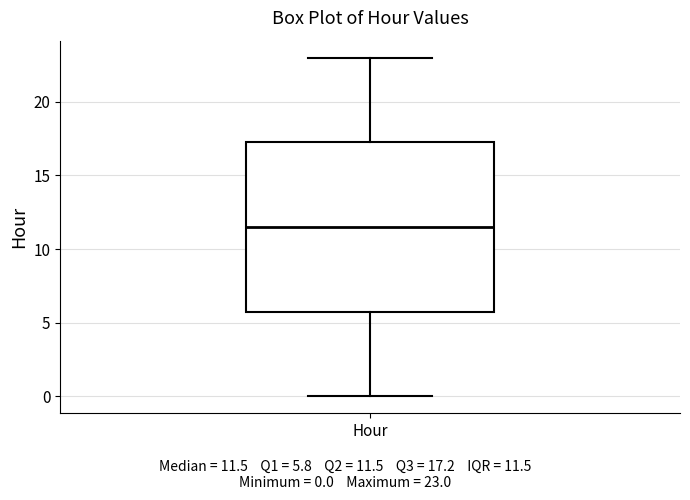

Transcribe this box plot: give where the median line is, the range the box spans, and where the two whiskers end, as read against the y-axis. The values are not printed on the chart, so give them approximately, as read against the axis.

median 11.5, box 6.0 to 17.5, whiskers 0.0 to 23.0